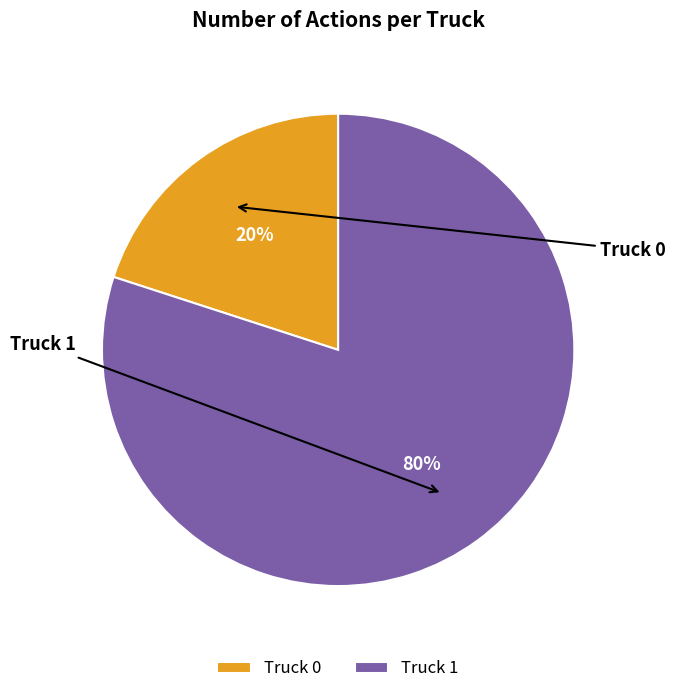

Is it true that Truck 0 is 20% of the pie?

True